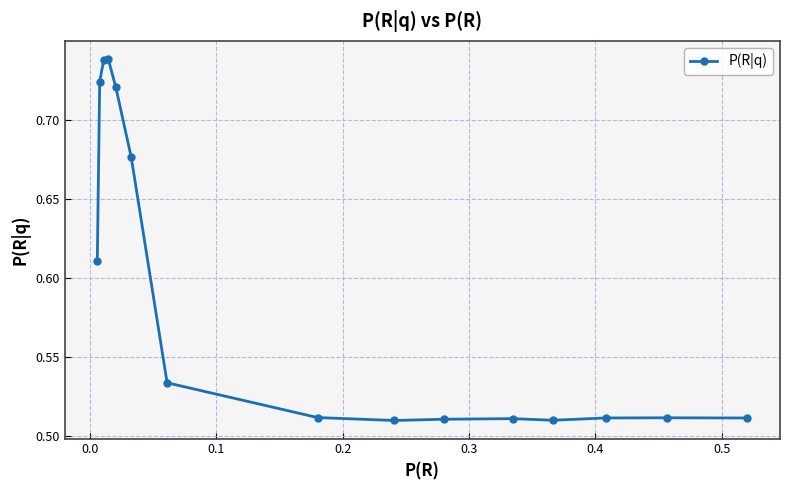

How many values are between 0 and 1?

15